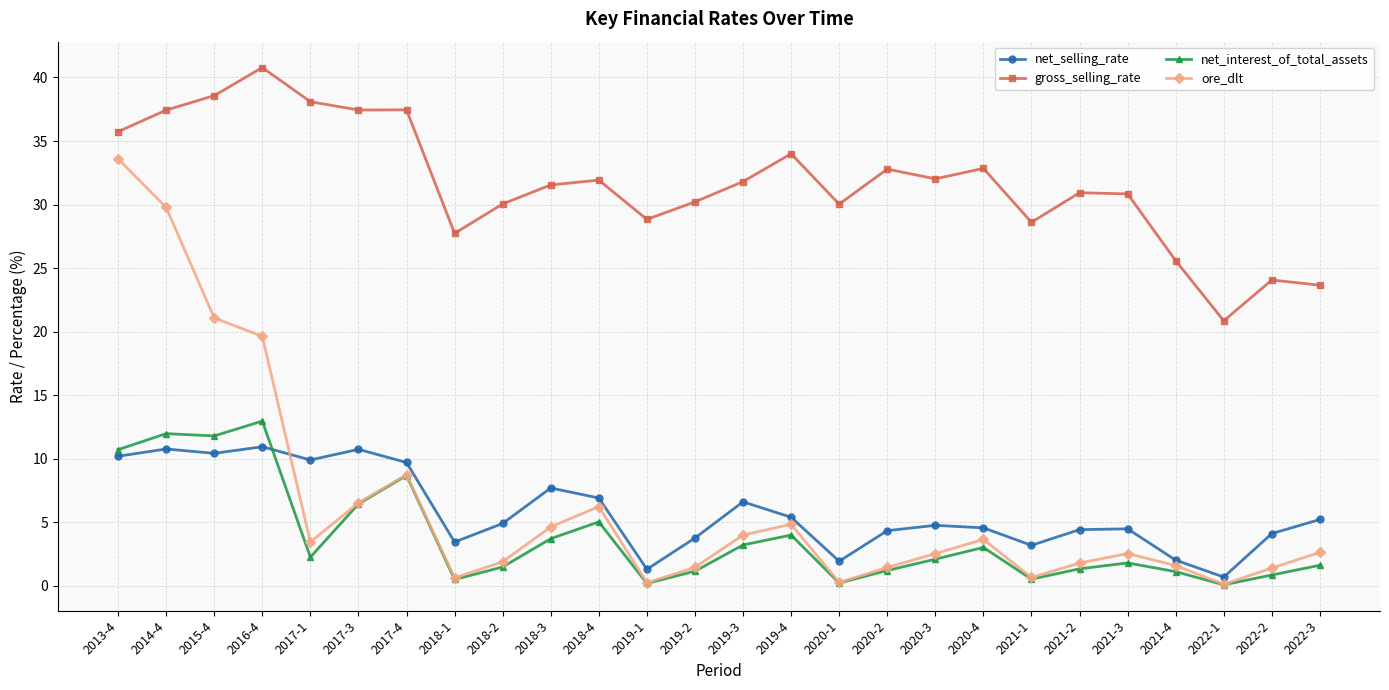

True or false: net_selling_rate and gross_selling_rate intersect in this chart.

False